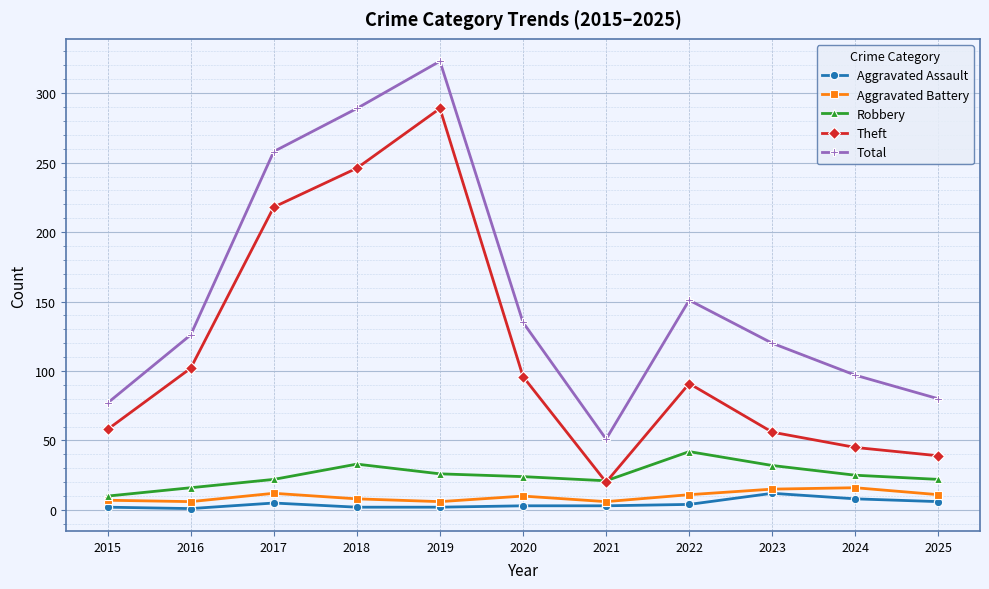

True or false: Robbery and Total cross at least once.

False